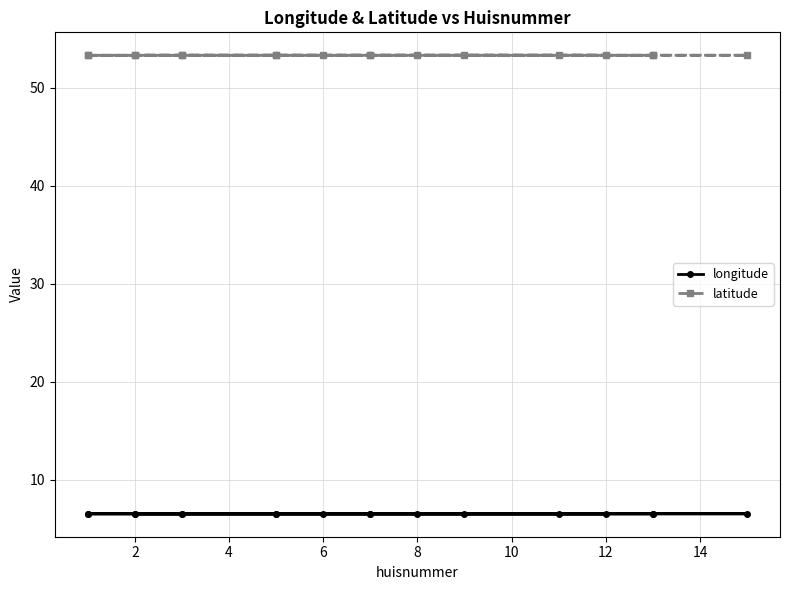

What is the spread (max minus min) of values at 2?

46.8